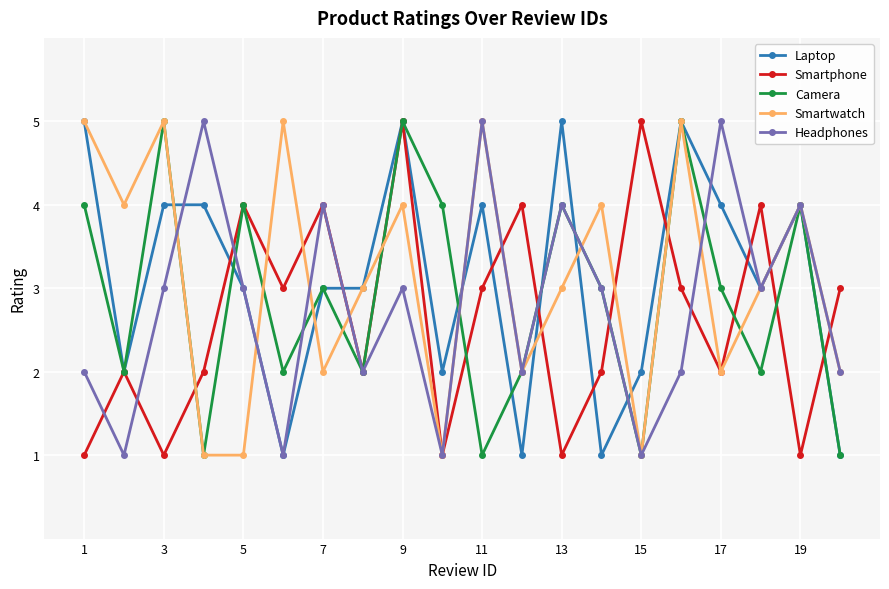

What is the value of the Camera point at the 10th from the left?

4